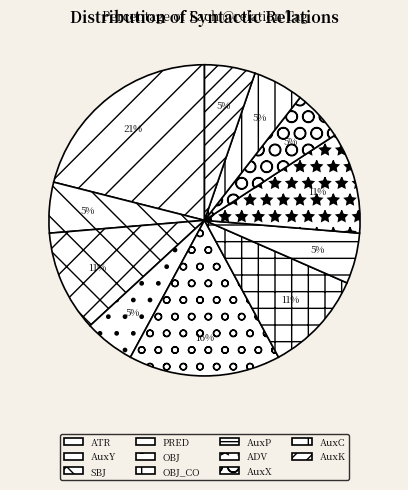

To the nearest percent, what is the difference between the AuxK and ATR slice percentages?

16%